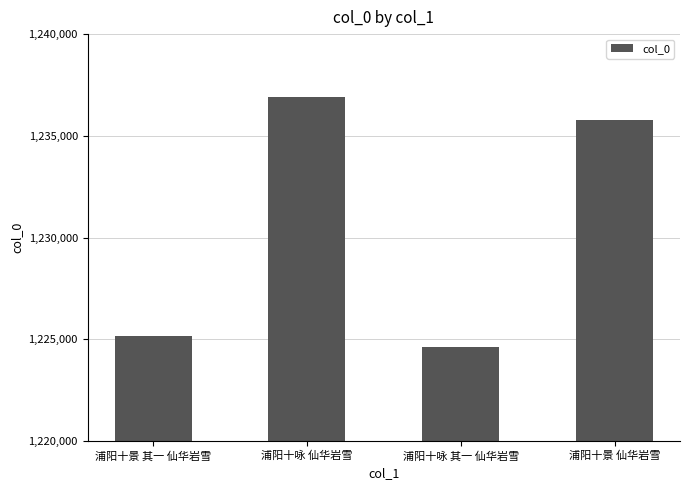

What is the value of the 3rd bar from the left?

1224622